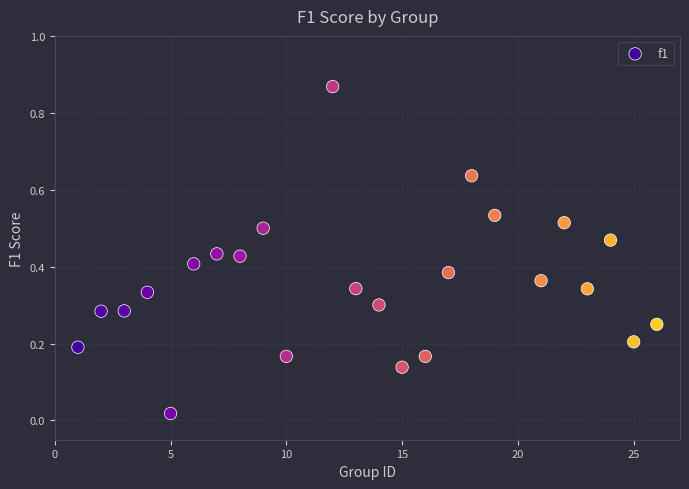

What is the range of X values (max minus min)?

25.0